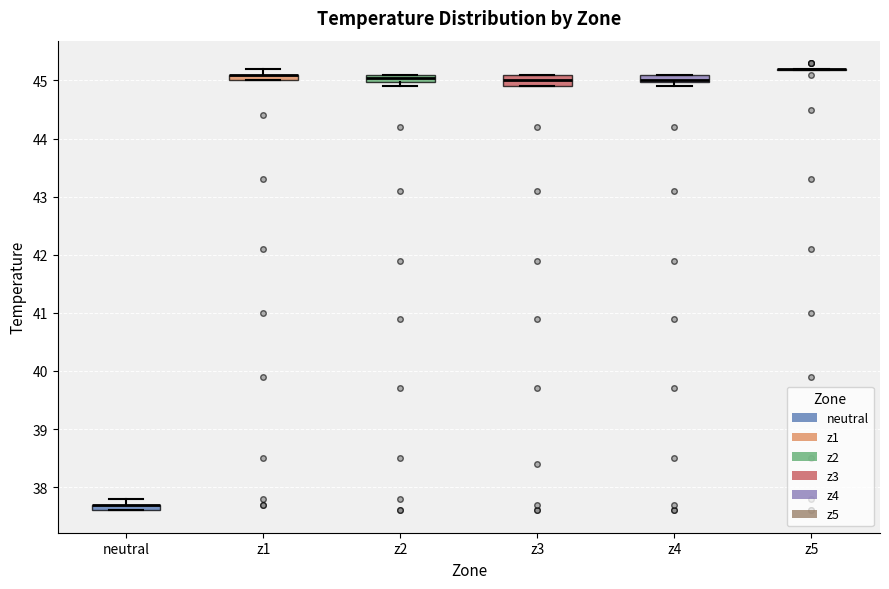

Where is the upper edge of the box for z1 on the y-axis? The values are not printed on the chart, so give them approximately, as read against the axis.

45.1